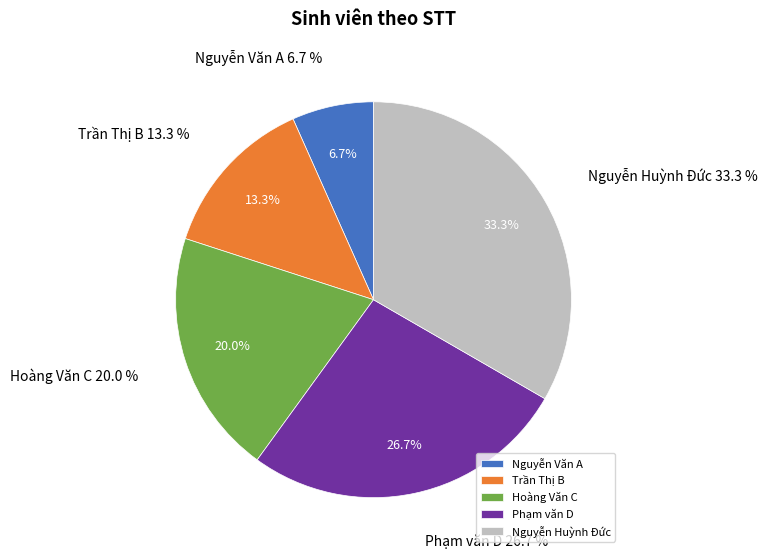

To the nearest percent, what is the difference between the Hoàng Văn C and Nguyễn Văn A slice percentages?

13%